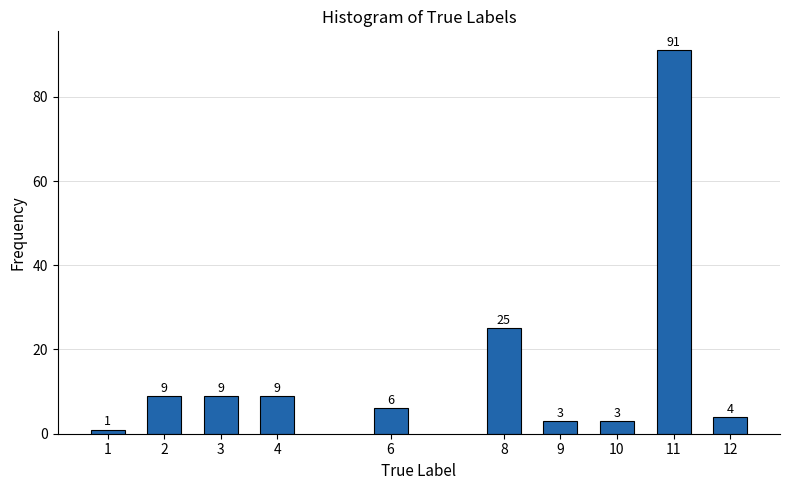

Reading left to right, list all the values displayed in this chart.

1	9	9	9	6	25	3	3	91	4